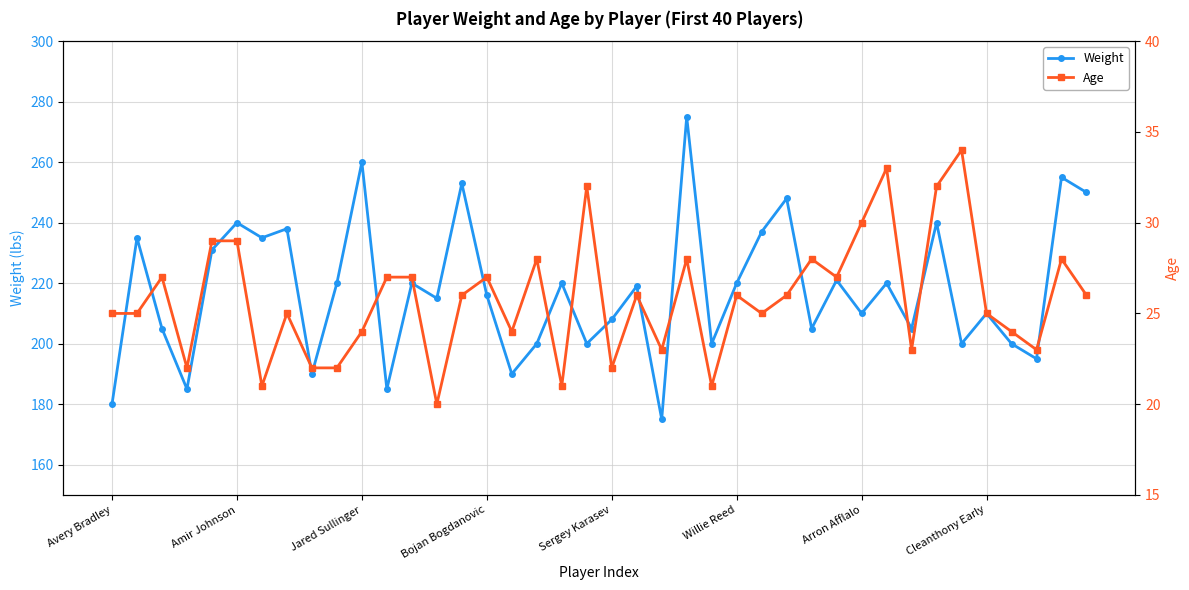

At how many categories does at least one series exceed 117?

40